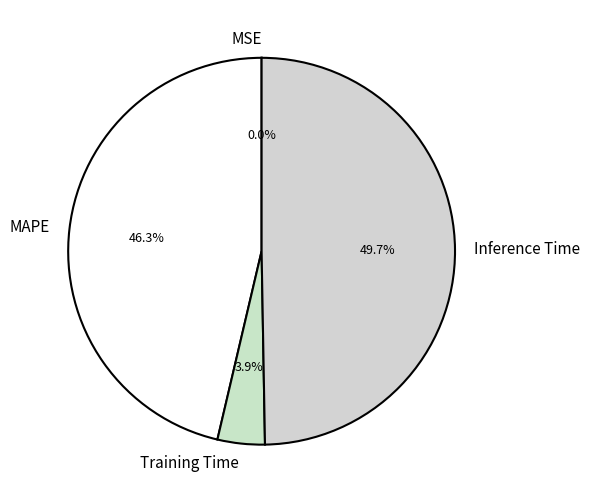

What is the total percentage of MAPE and Training Time?

50.3%